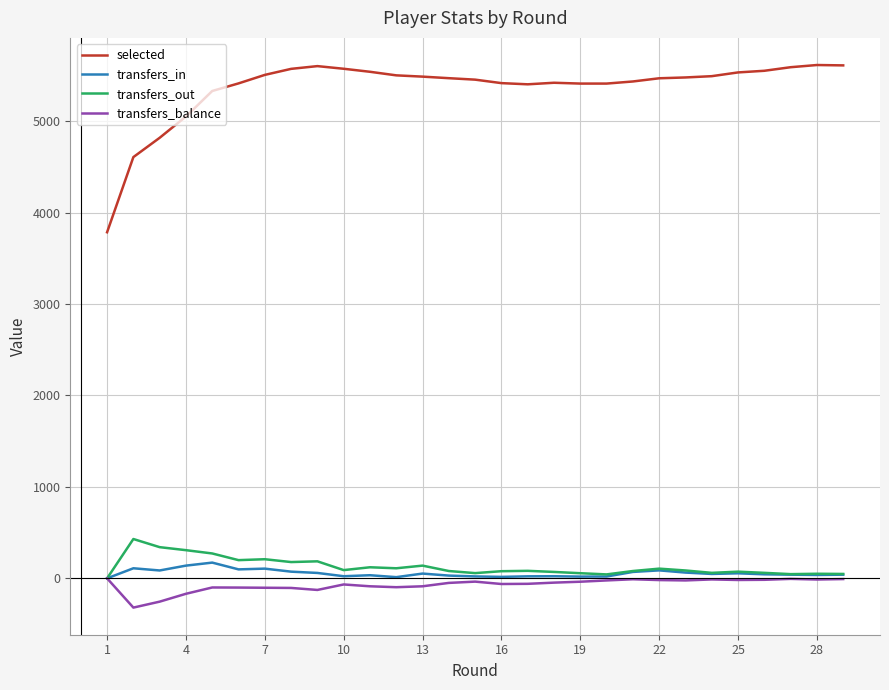

What is the lowest value of the selected series?

3785